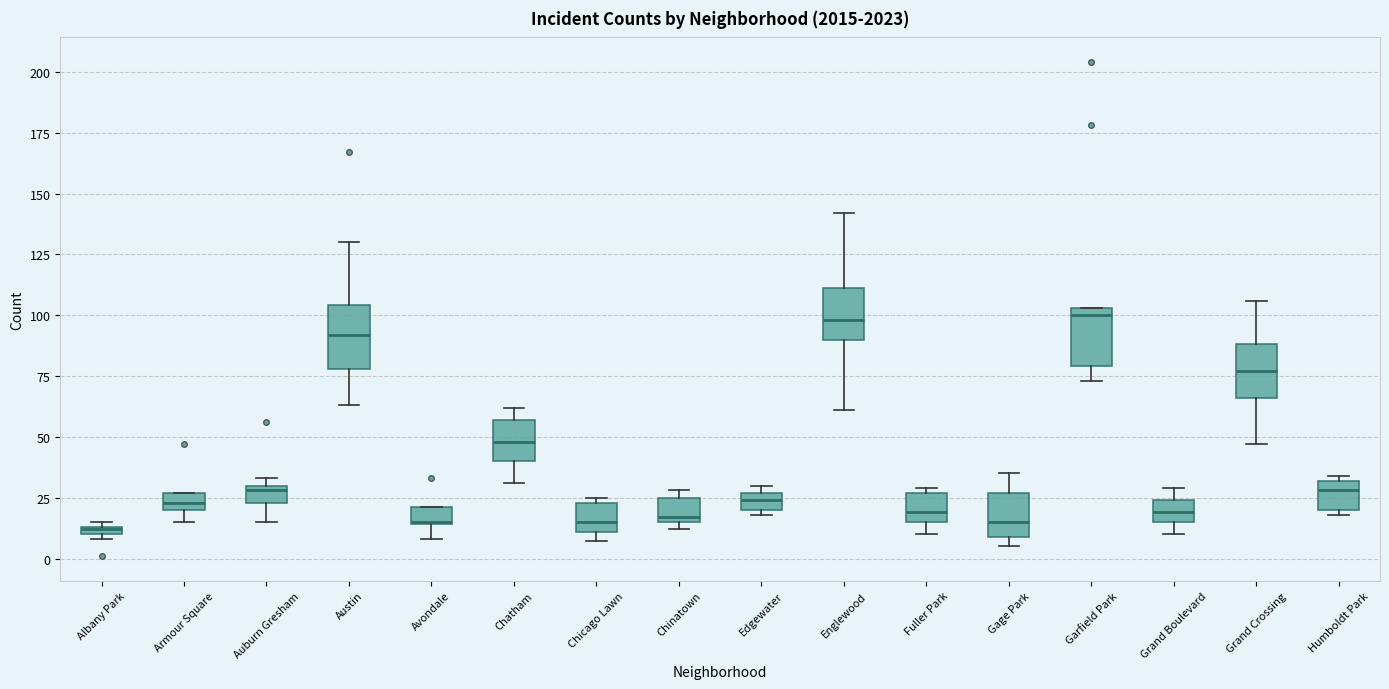

Where is the upper edge of the box for Albany Park on the y-axis? The values are not printed on the chart, so give them approximately, as read against the axis.

15